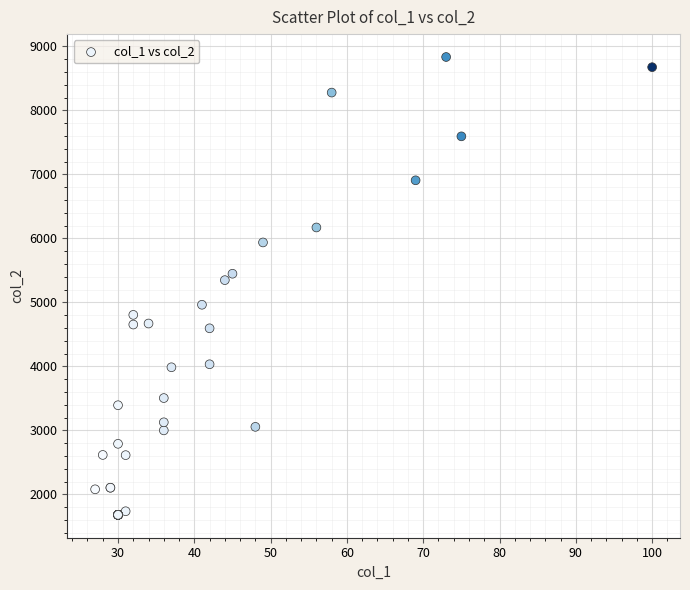

What Y value in the scatter plot is closest to 5257?

5348